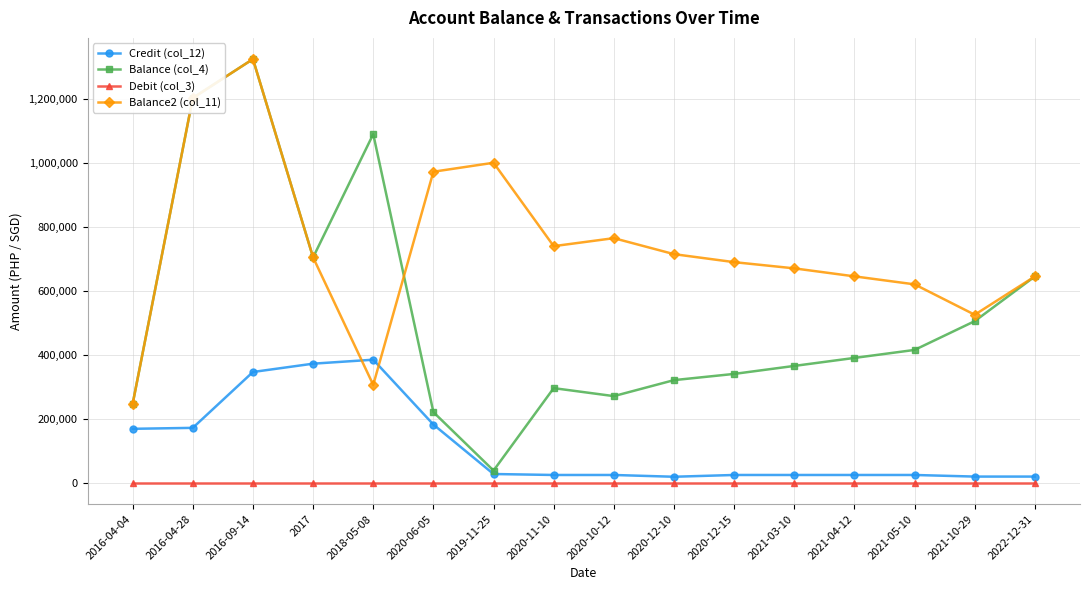

Which series has the largest range (max minus min)?

Balance (col_4)